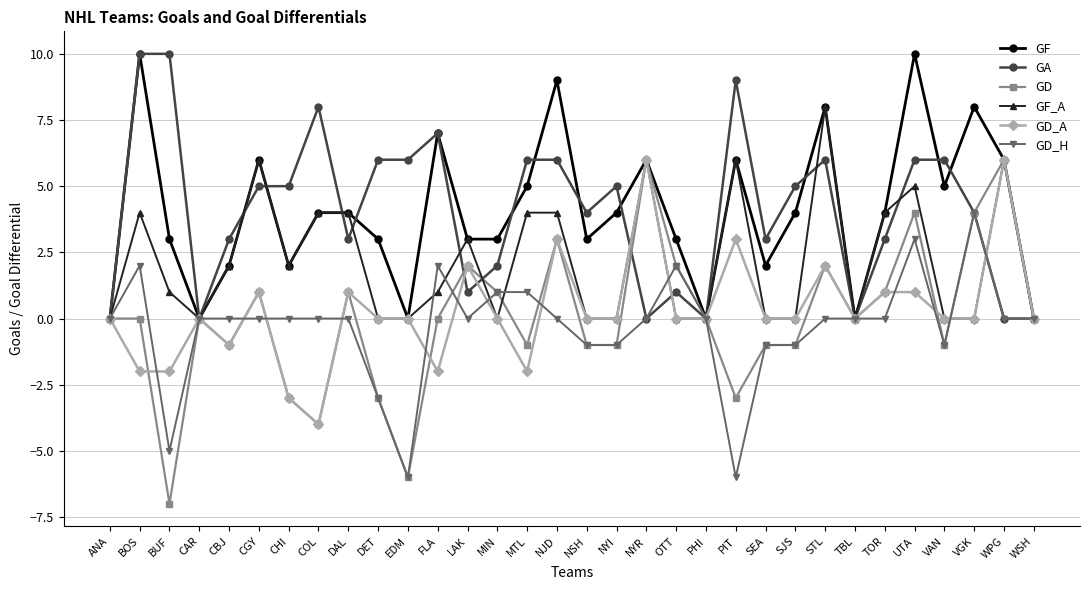

What is the difference between the maximum and second lowest values in the GD_H series?

10